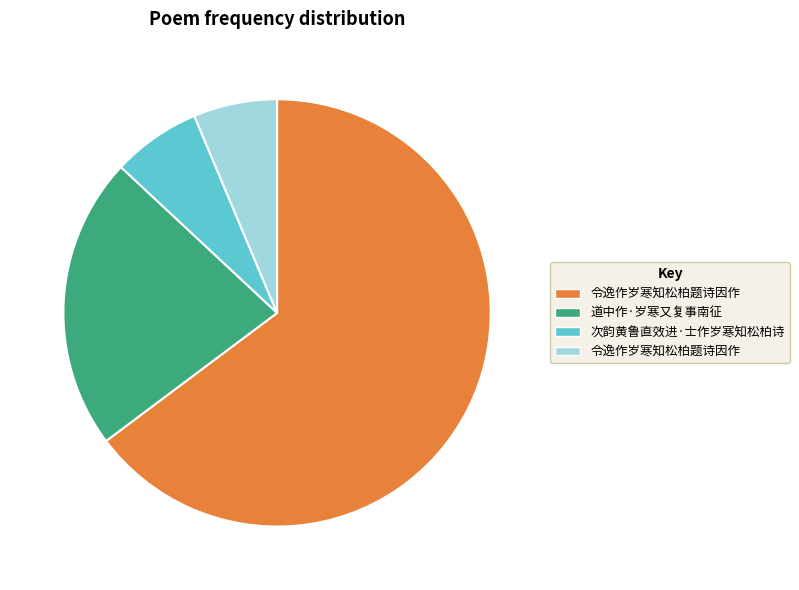

Is there any slice that represents more than half of the pie?

Yes